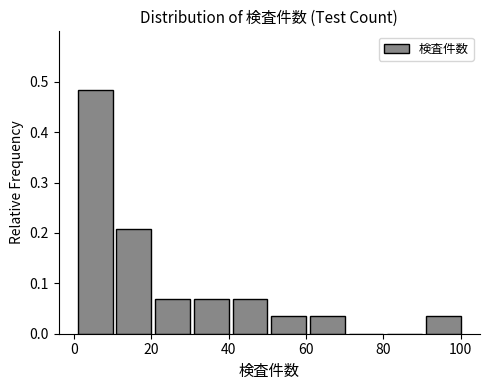

What is the height of the bar covering 11 to 21 on the x-axis? Neither the bar edges nor the heights are printed on the chart, so give them approximately, as read against the axes.

0.21